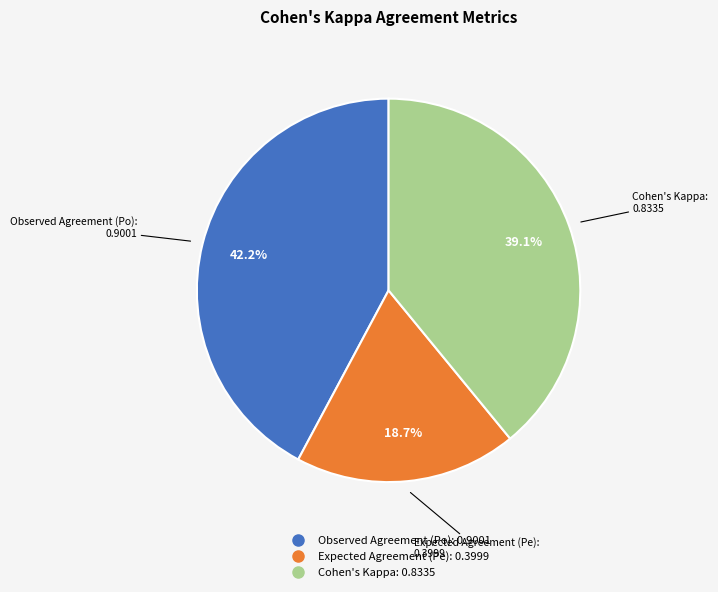

What percentage do Cohen's Kappa and Observed Agreement (Po) together represent?

81.3%